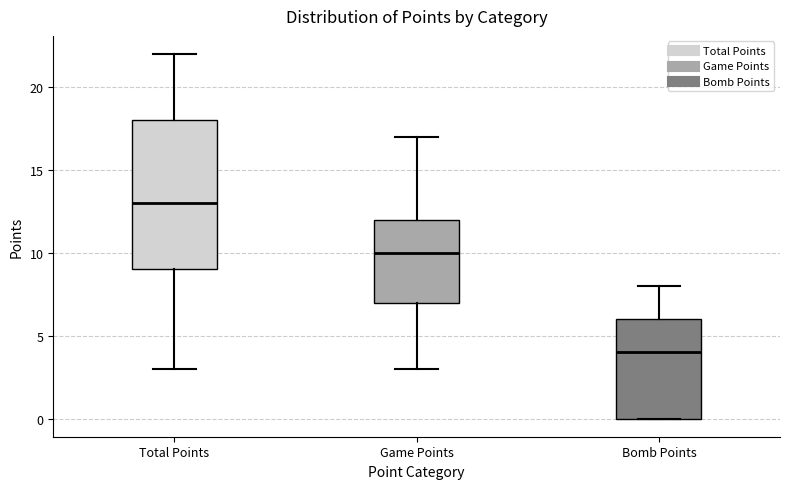

Reading left to right, read every box against the y-axis: the position of its median line, the range the box covers, and the ends of its whiskers. The values are not printed on the chart, so give them approximately, as read against the axis.

Total Points: median 13, box 9 to 18, whiskers 3 to 22
Game Points: median 10, box 7 to 12, whiskers 3 to 17
Bomb Points: median 4, box 0 to 6, whiskers 0 to 8